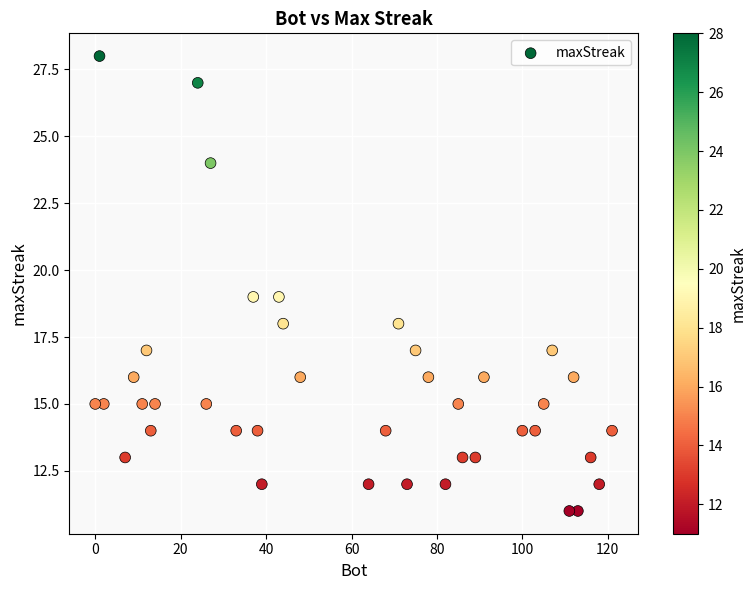

What is the range of Y values (max minus min)?

17